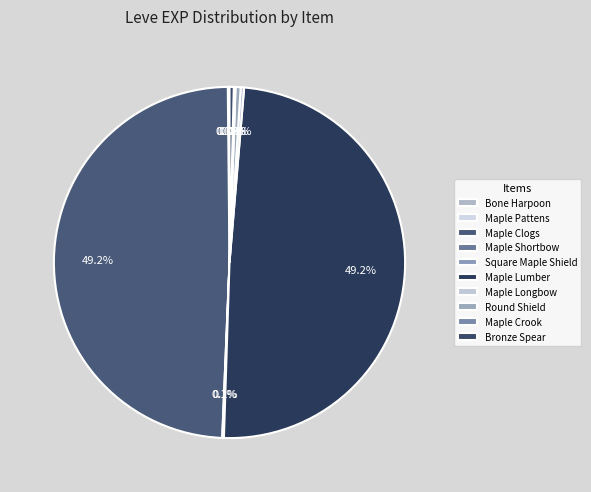

Does Maple Lumber represent more than half of the total?

No